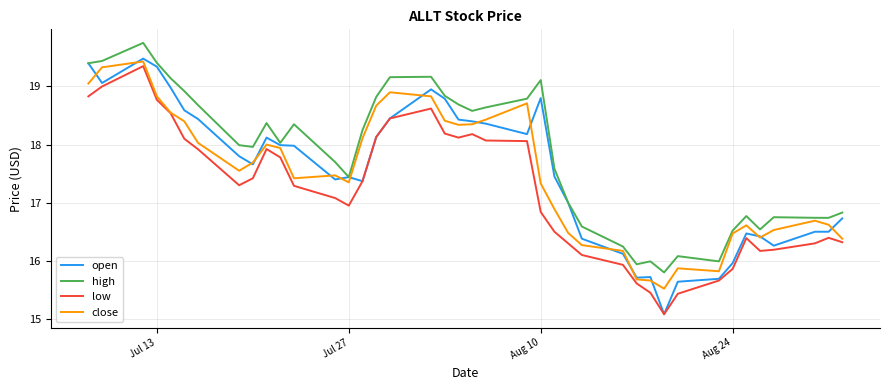

True or false: open has more than 1 points higher than both neighbors.

True